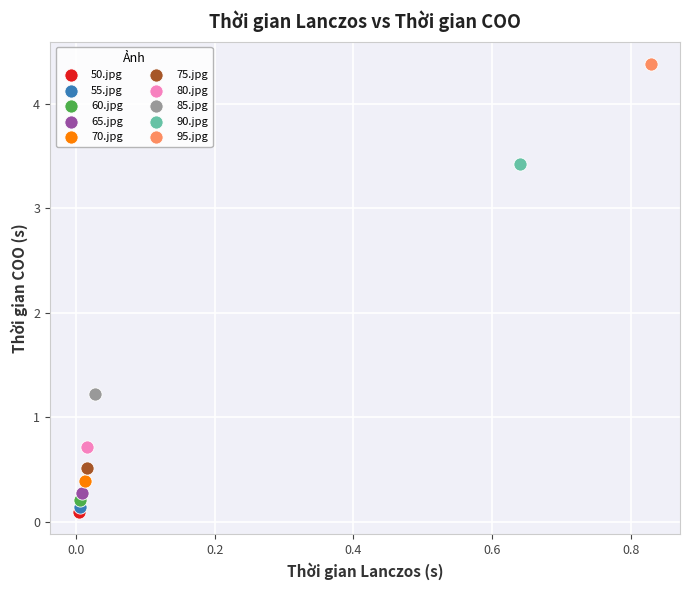

What are all the series names shown in the legend?

50.jpg, 55.jpg, 60.jpg, 65.jpg, 70.jpg, 75.jpg, 80.jpg, 85.jpg, 90.jpg, 95.jpg